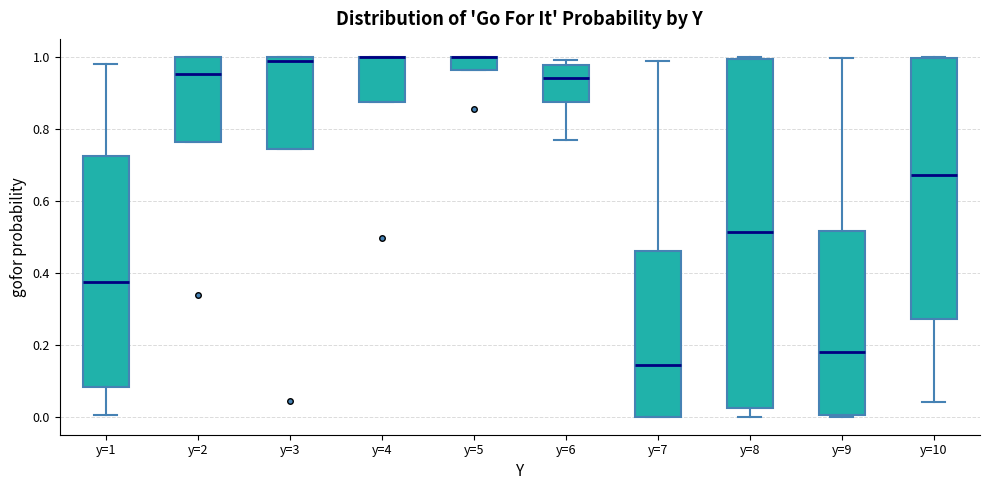

Reading left to right, read every box against the y-axis: the position of its median line, the range the box covers, and the ends of its whiskers. The values are not printed on the chart, so give them approximately, as read against the axis.

y=1: median 0.38, box 0.08 to 0.72, whiskers 0.00 to 0.98
y=2: median 0.96, box 0.76 to 1.00, whiskers 0.76 to 1.00
y=3: median 0.98, box 0.74 to 1.00, whiskers 0.74 to 1.00
y=4: median 1.00 (drawn on the box's upper edge), box 0.88 to 1.00, whiskers 0.88 to 1.00
y=5: median 1.00 (drawn on the box's upper edge), box 0.96 to 1.00, whiskers 0.96 to 1.00
y=6: median 0.94, box 0.88 to 0.98, whiskers 0.76 to 1.00
y=7: median 0.14, box 0.00 to 0.46, whiskers 0.00 to 0.98
y=8: median 0.52, box 0.02 to 1.00, whiskers 0.00 to 1.00
y=9: median 0.18, box 0.00 to 0.52, whiskers 0.00 to 1.00
y=10: median 0.68, box 0.28 to 1.00, whiskers 0.04 to 1.00